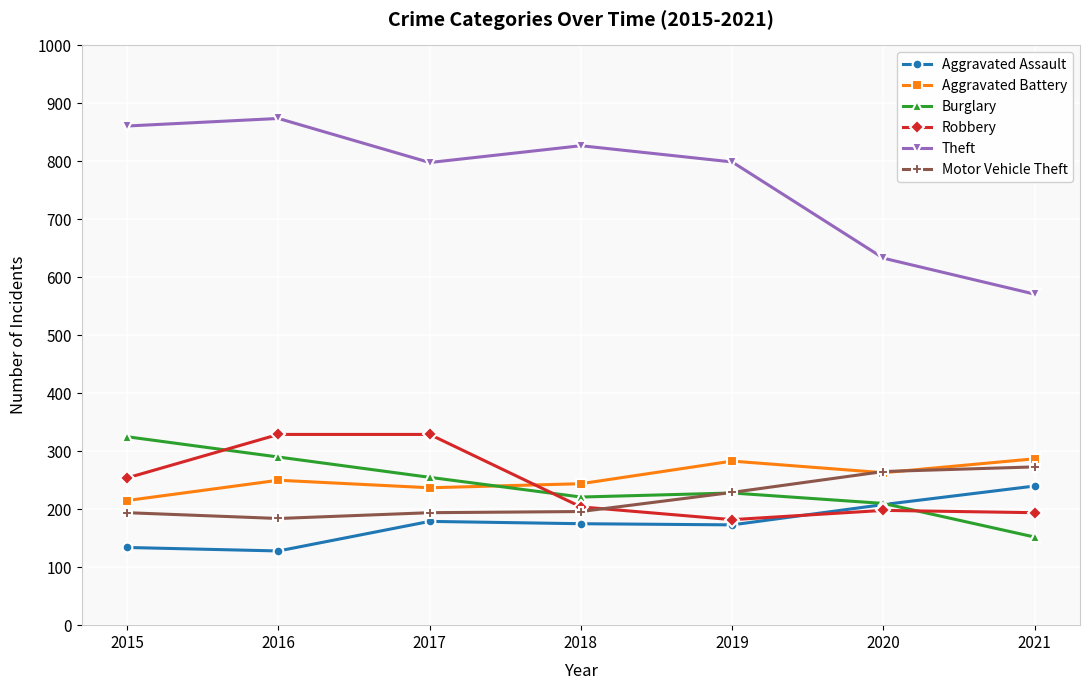

True or false: Burglary and Aggravated Battery intersect in this chart.

True